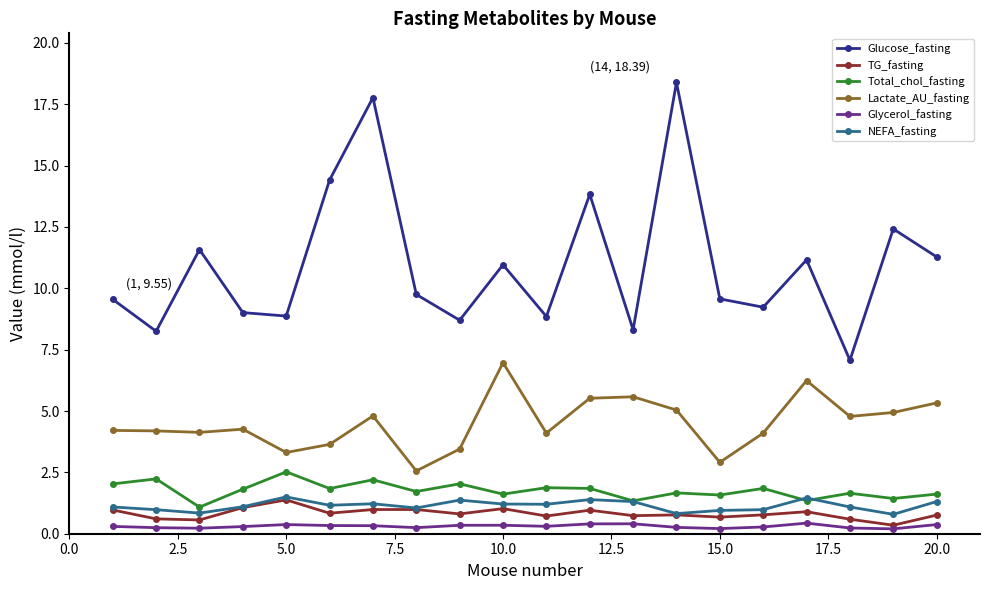

At how many categories does at least one series exceed 0?

20